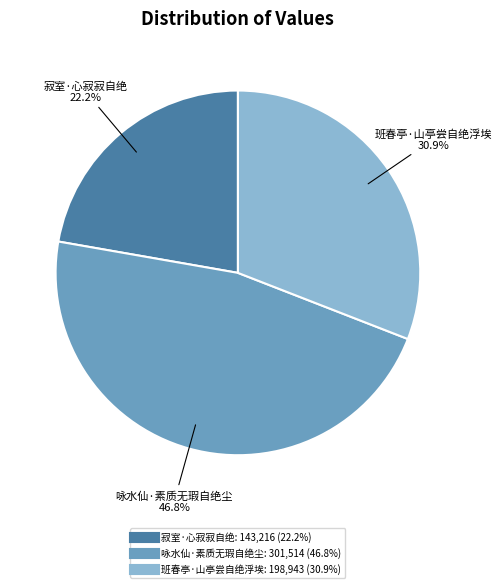

Which category has the smallest portion of the pie?

寂室·心寂寂自绝